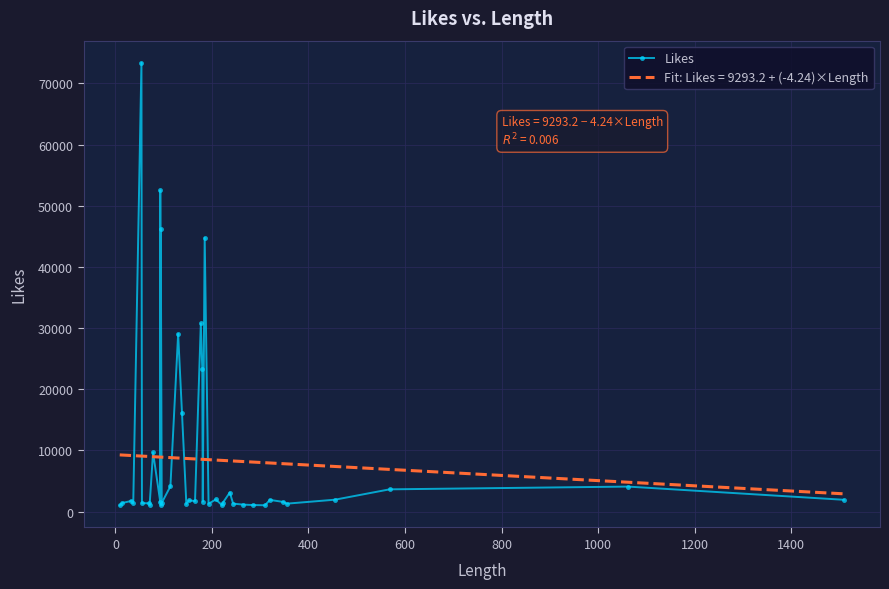

What is the highest value of the Fit: Likes = 9293.2 + (-4.24)×Length series?

9255.0